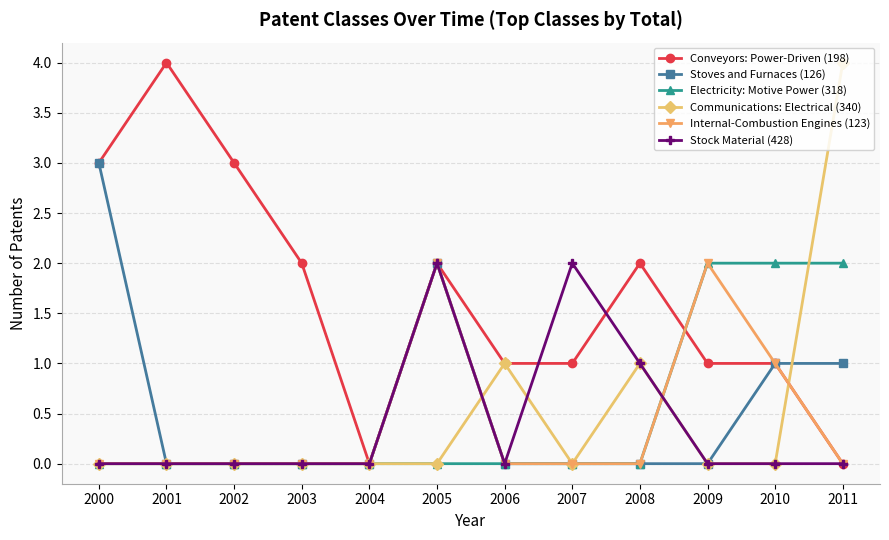

Reading left to right, extract all data points from this chart.

Conveyors: Power-Driven (198): 2000=3	2001=4	2002=3	2003=2	2004=0	2005=2	2006=1	2007=1	2008=2	2009=1	2010=1	2011=0
Stoves and Furnaces (126): 2000=3	2001=0	2002=0	2003=0	2004=0	2005=2	2006=0	2007=0	2008=0	2009=0	2010=1	2011=1
Electricity: Motive Power (318): 2000=0	2001=0	2002=0	2003=0	2004=0	2005=0	2006=0	2007=0	2008=0	2009=2	2010=2	2011=2
Communications: Electrical (340): 2000=0	2001=0	2002=0	2003=0	2004=0	2005=0	2006=1	2007=0	2008=1	2009=0	2010=0	2011=4
Internal-Combustion Engines (123): 2000=0	2001=0	2002=0	2003=0	2004=0	2005=2	2006=0	2007=0	2008=0	2009=2	2010=1	2011=0
Stock Material (428): 2000=0	2001=0	2002=0	2003=0	2004=0	2005=2	2006=0	2007=2	2008=1	2009=0	2010=0	2011=0